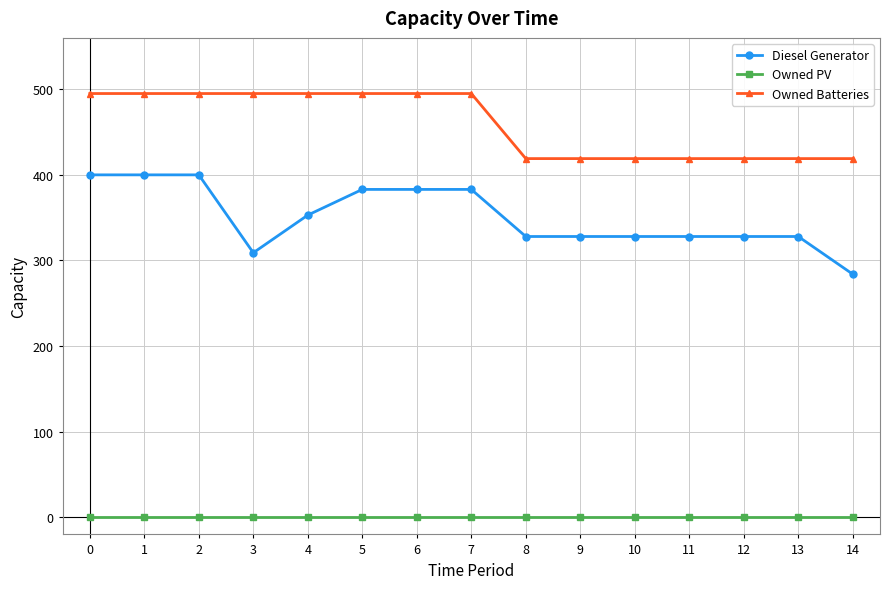

What is the sum of all Owned Batteries values?

6893